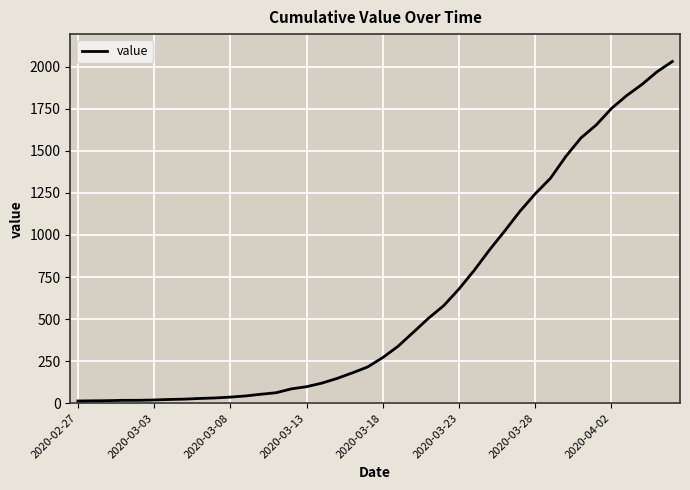

What is the difference between the maximum and minimum values?

2019